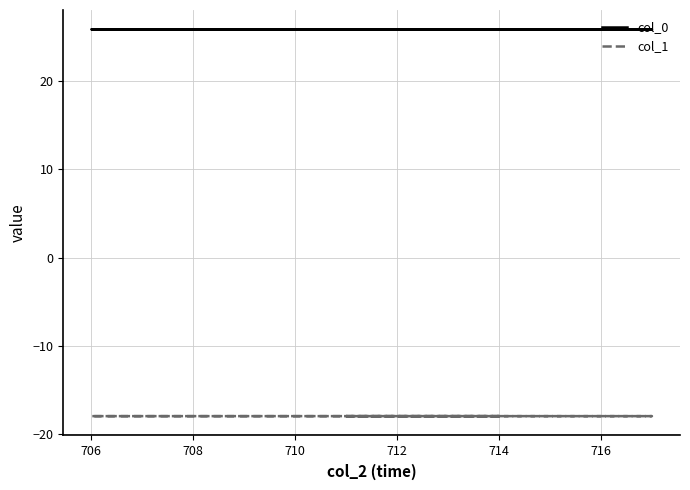

True or false: col_0 has more than 2 interior local peaks.

False